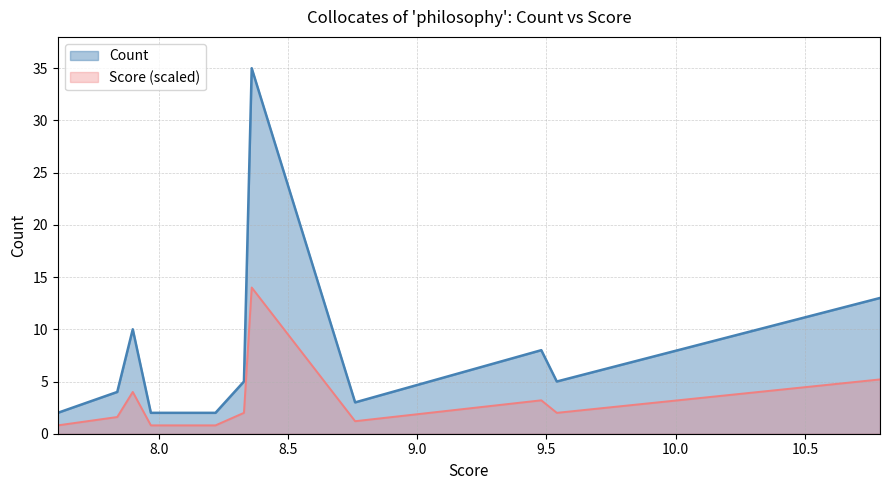

True or false: Score (scaled) and Count cross at least once.

False